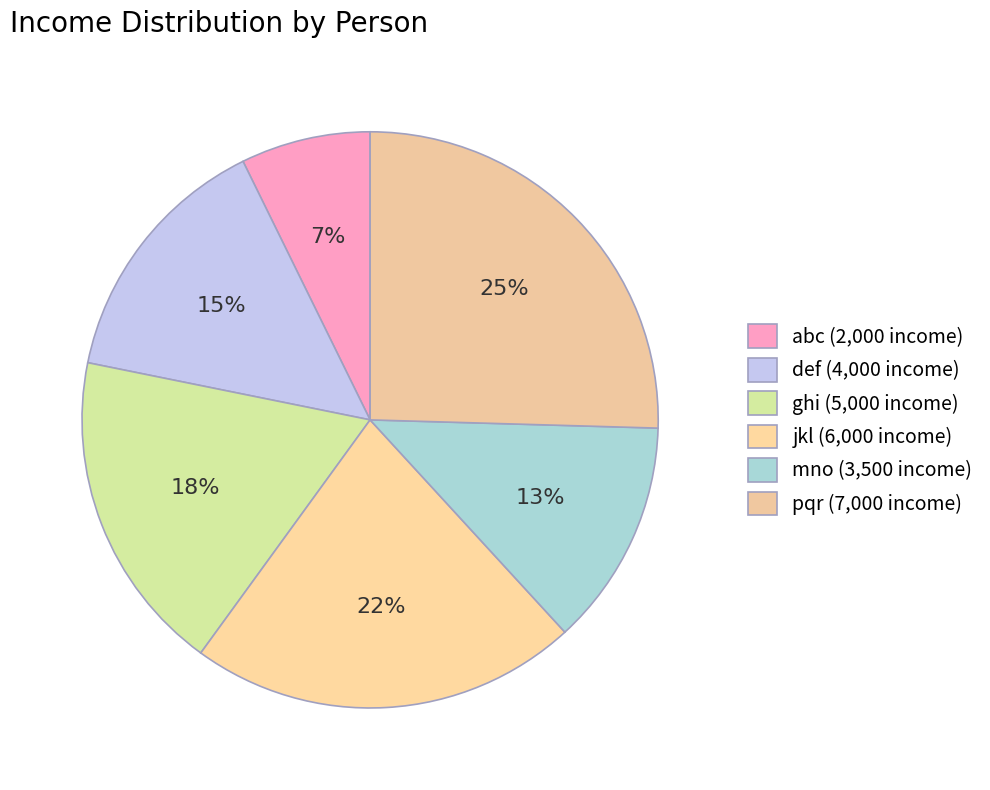

To the nearest percent, what is the combined percentage of abc and ghi?

25%